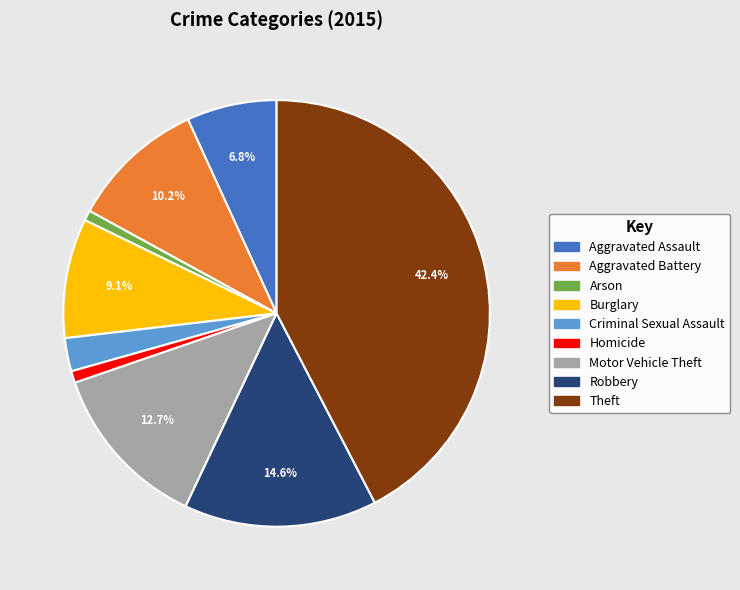

To the nearest percent, what percentage of the pie is Aggravated Assault?

7%